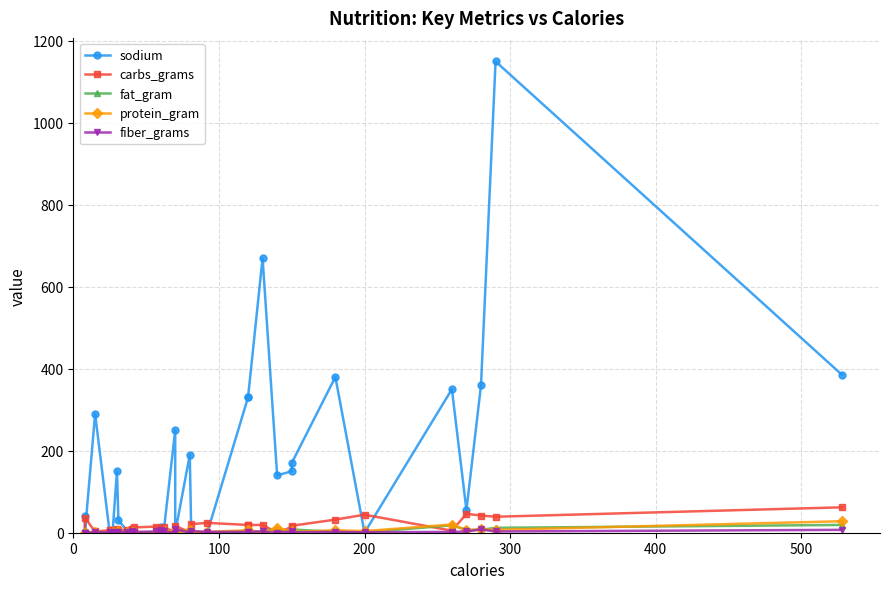

What is the value of the carbs_grams point at the 19th from the left?

1